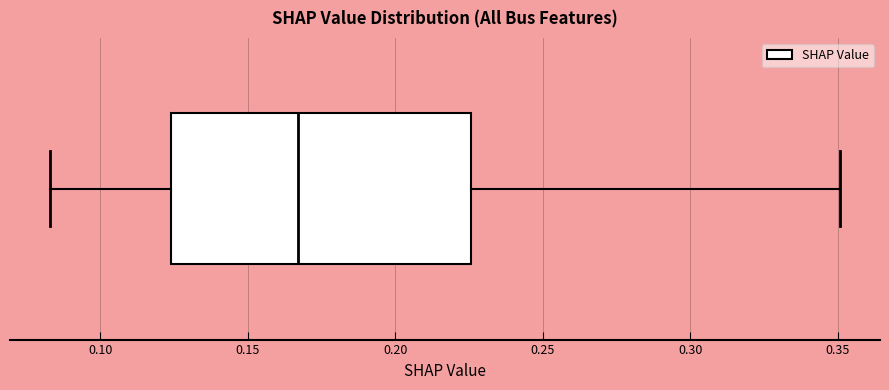

Transcribe this box plot: give where the median line is, the range the box spans, and where the two whiskers end, as read against the x-axis. The values are not printed on the chart, so give them approximately, as read against the axis.

median 0.165, box 0.125 to 0.225, whiskers 0.085 to 0.350